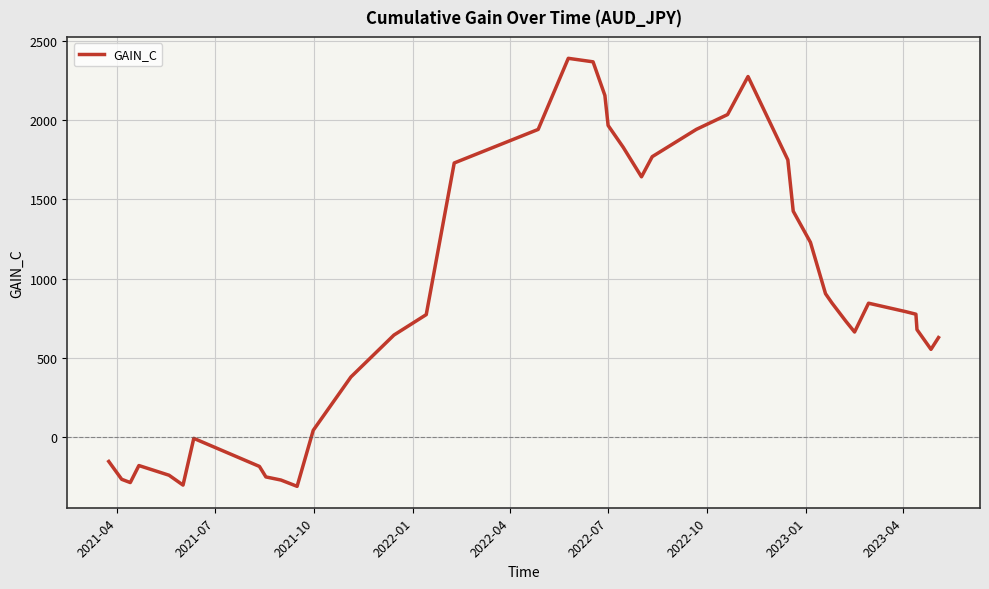

What is the minimum value shown in the chart?

-310.4